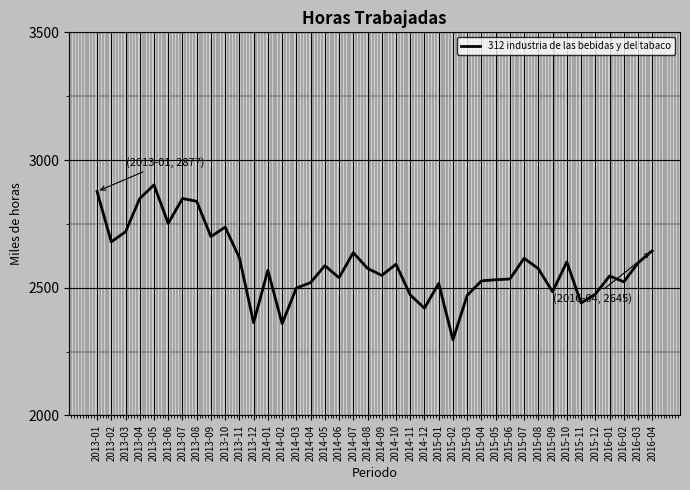

The value at 2016-01 is 2546.2. True or false?

True